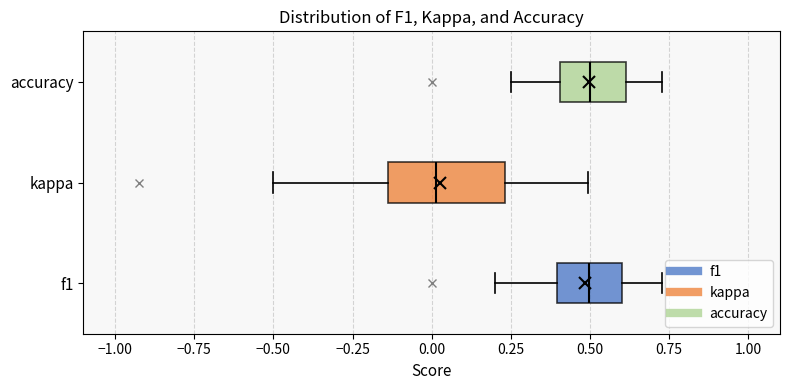

Reading bottom to top, transcribe this box plot: for each box, give where its median line is, the range the box spans, and where its two whiskers end, as read against the x-axis. The values are not printed on the chart, so give them approximately, as read against the axis.

f1: median 0.50, box 0.40 to 0.60, whiskers 0.20 to 0.75
kappa: median 0.00, box -0.15 to 0.25, whiskers -0.50 to 0.50
accuracy: median 0.50, box 0.40 to 0.60, whiskers 0.25 to 0.75